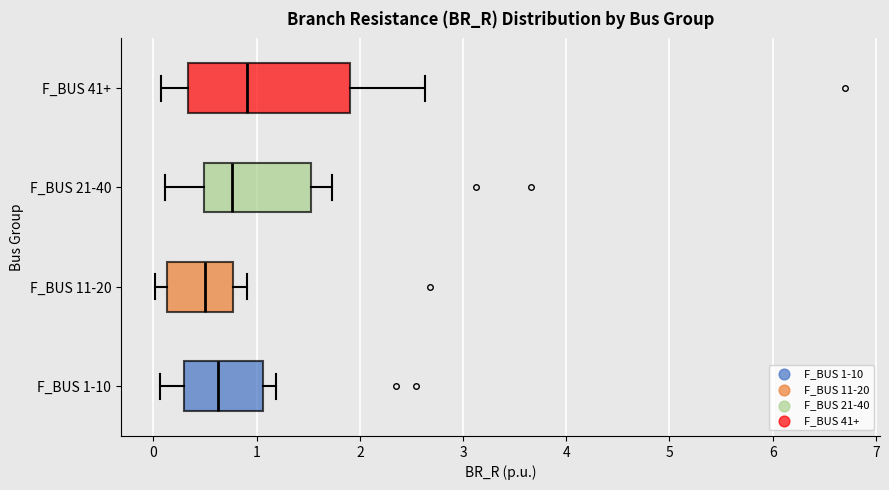

Reading bottom to top, read every box against the x-axis: the position of its median line, the range the box covers, and the ends of its whiskers. The values are not printed on the chart, so give them approximately, as read against the axis.

F_BUS 1-10: median 0.6, box 0.3 to 1.1, whiskers 0.1 to 1.2
F_BUS 11-20: median 0.5, box 0.1 to 0.8, whiskers 0.0 to 0.9
F_BUS 21-40: median 0.8, box 0.5 to 1.5, whiskers 0.1 to 1.7
F_BUS 41+: median 0.9, box 0.3 to 1.9, whiskers 0.1 to 2.6